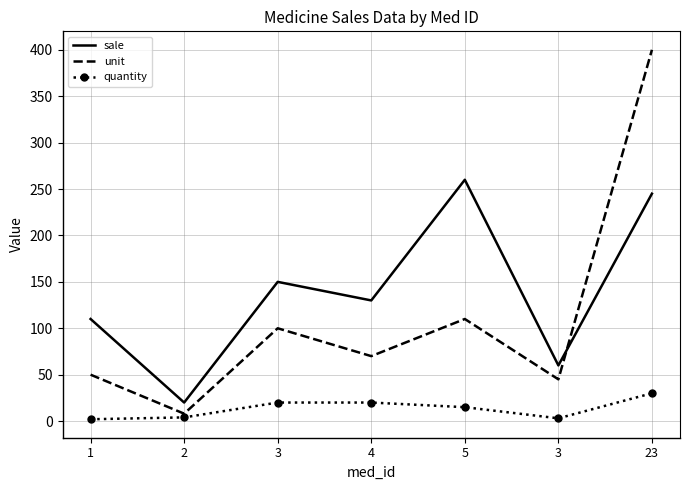

What value does the unit series have at 4?

70